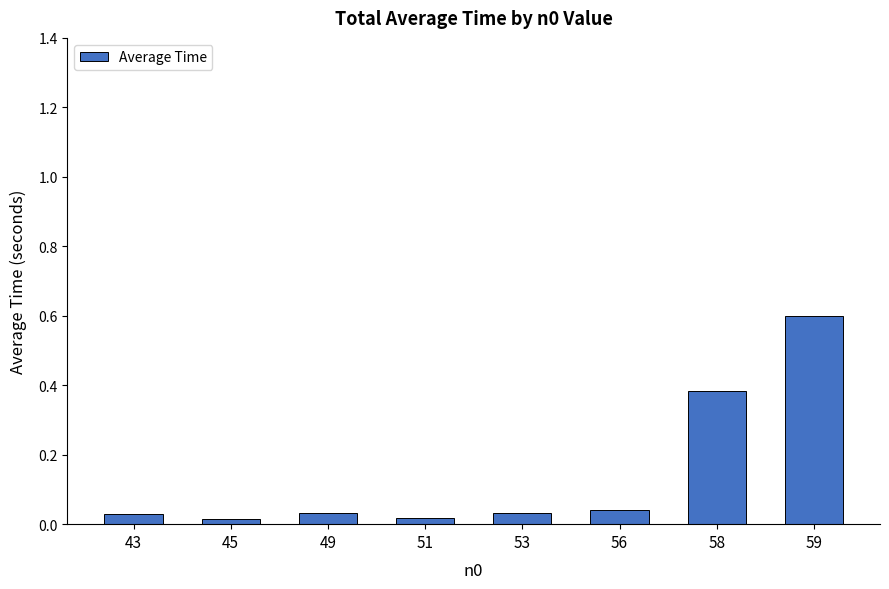

Does the chart contain any negative values?

No